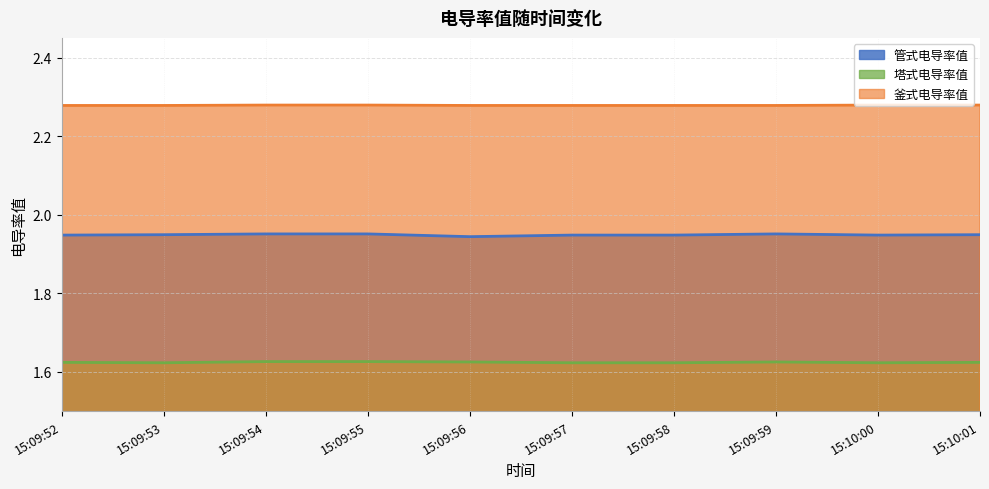

Does the chart have visible grid lines?

Yes